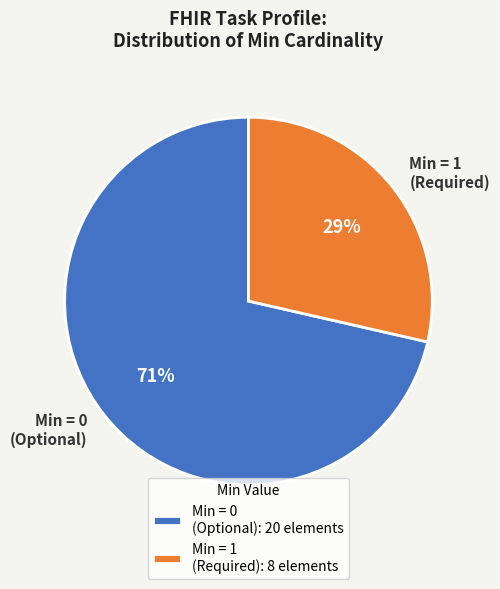

To the nearest percent, what is the average slice percentage?

50%